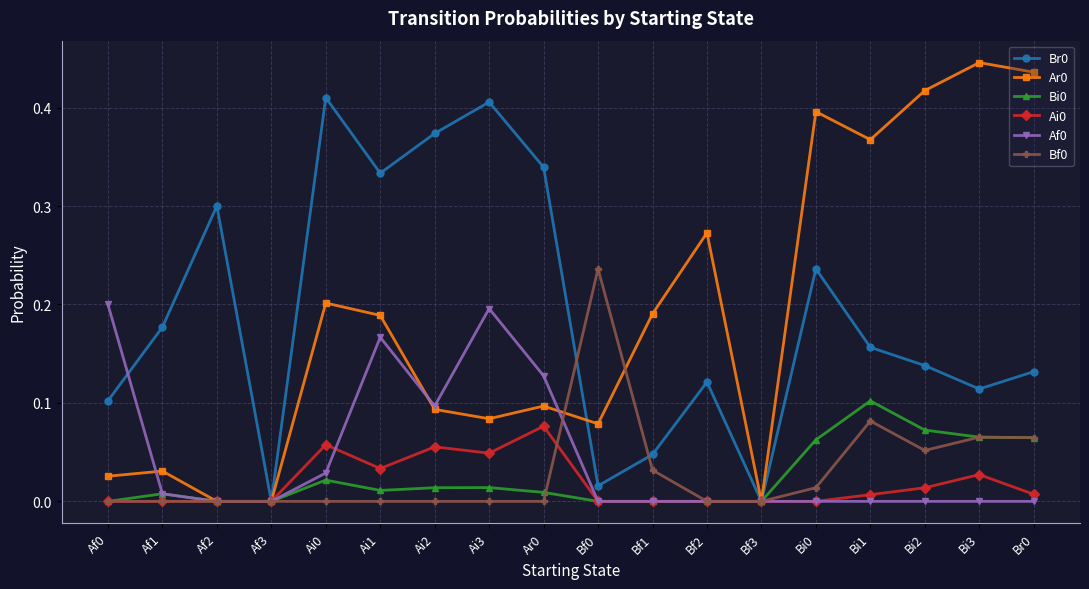

True or false: Ar0 has a value of 0.1 at Ar0.

True